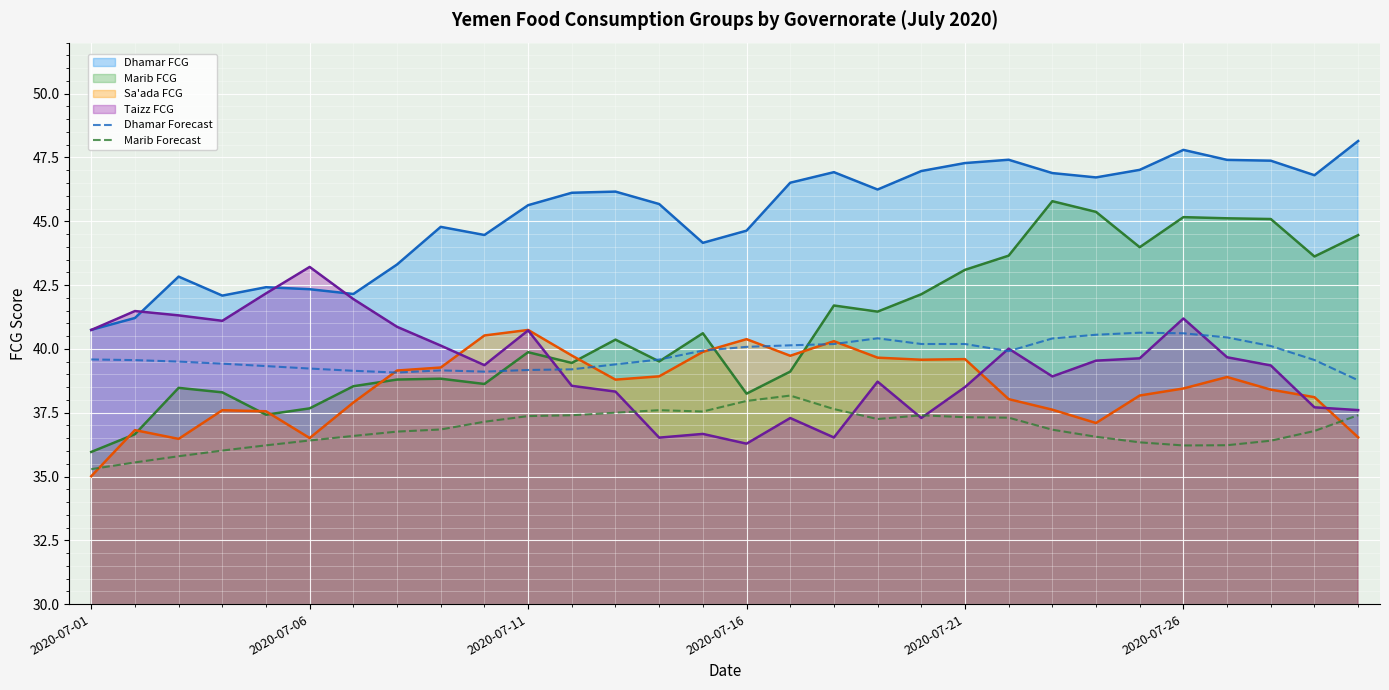

In Taizz FCG (line), how many points are lower than both neighbors (excluding endpoints)?

7